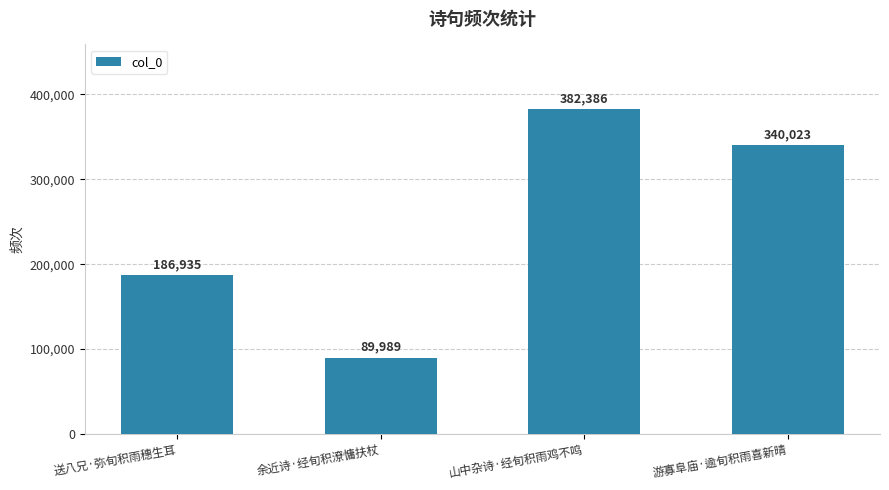

Rank the categories by value from lowest to highest.

余近诗·经旬积潦慵扶杖, 送八兄·弥旬积雨穗生耳, 游寡阜庙·逾旬积雨喜新晴, 山中杂诗·经旬积雨鸡不鸣